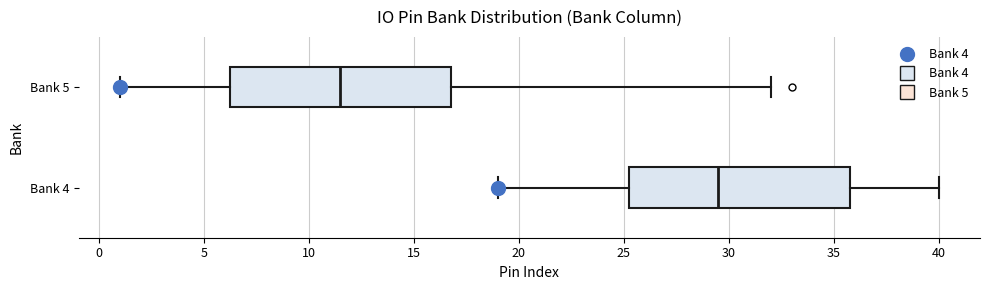

Which box's median line is the furthest to the right?

Bank 4